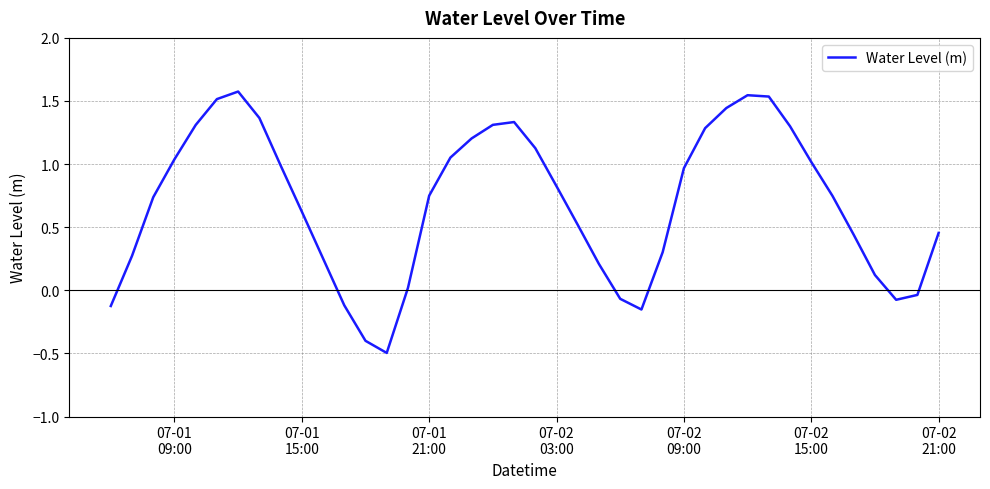

What is the difference between the maximum and minimum values?

2.1